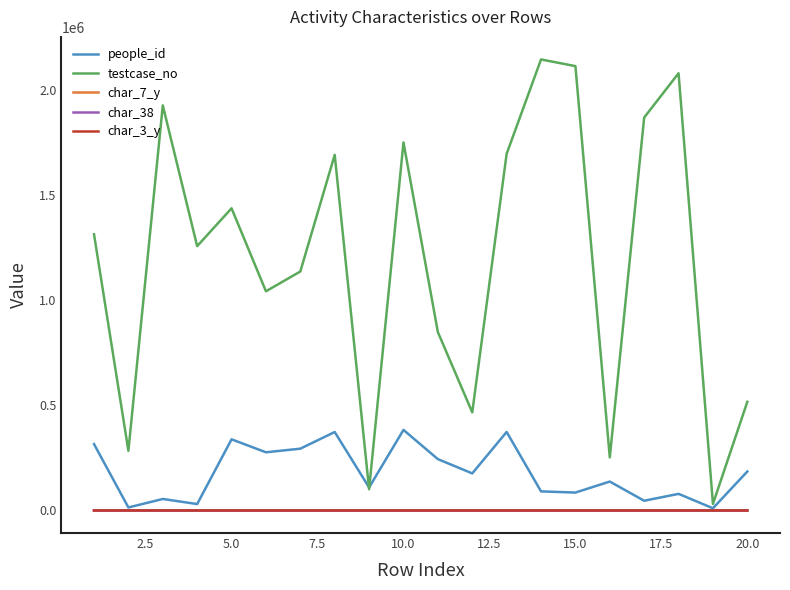

Which series has the widest spread of values?

testcase_no